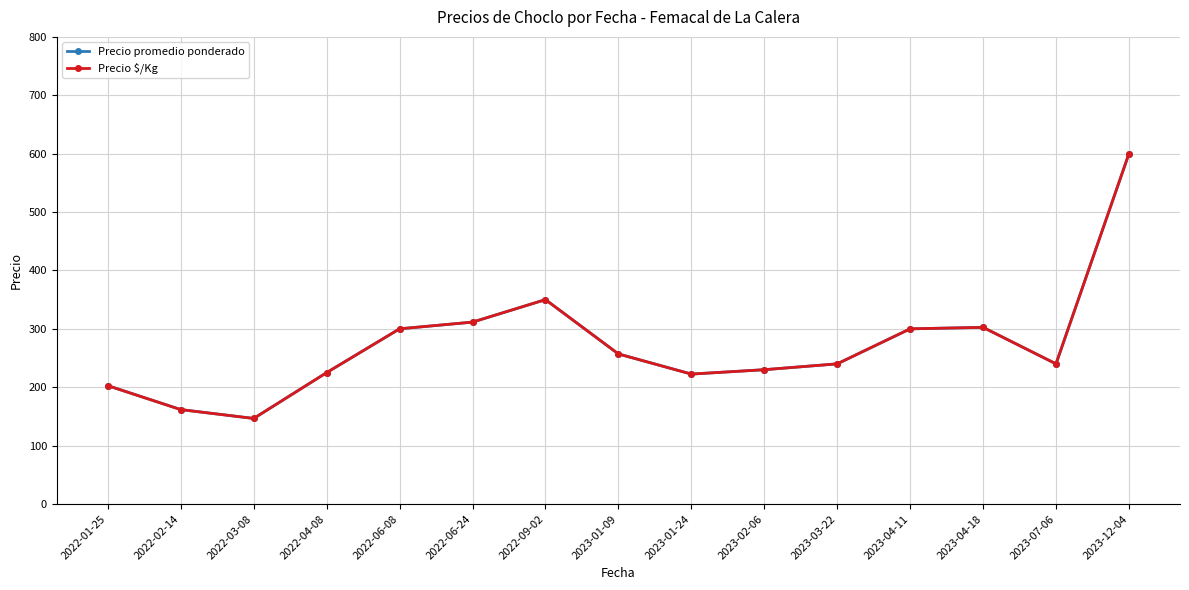

What is the total value across all series at 2022-04-08?

450.0